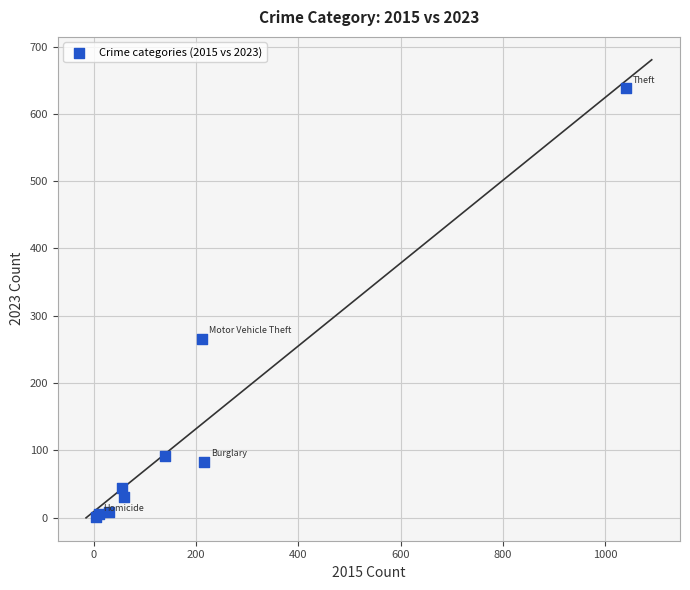

What Y value in the scatter plot is closest to 319?

266